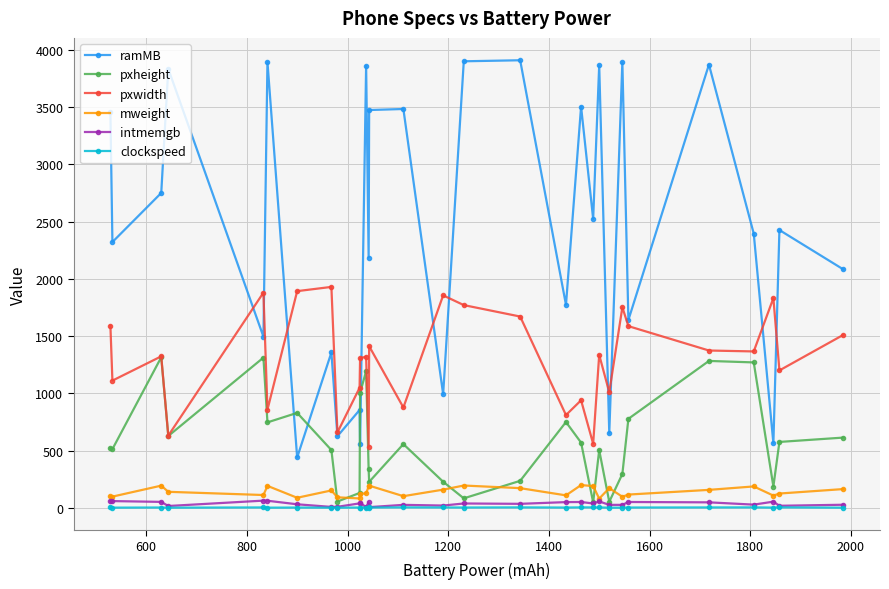

At how many categories does at least one series exceed 3357?

12